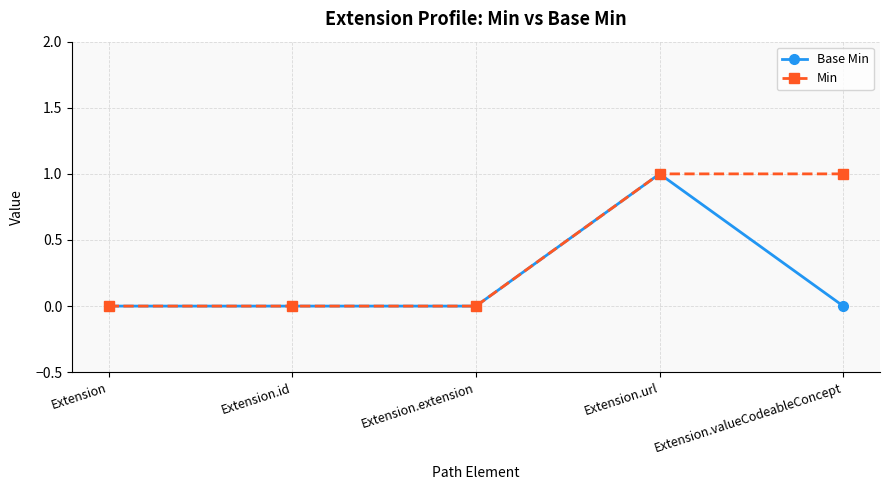

What position from the left is Extension.url?

4